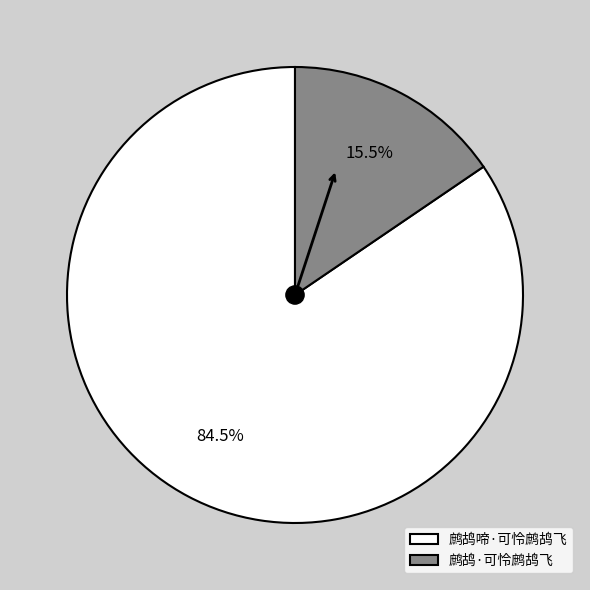

Which slice is the smallest?

鹧鸪·可怜鹧鸪飞